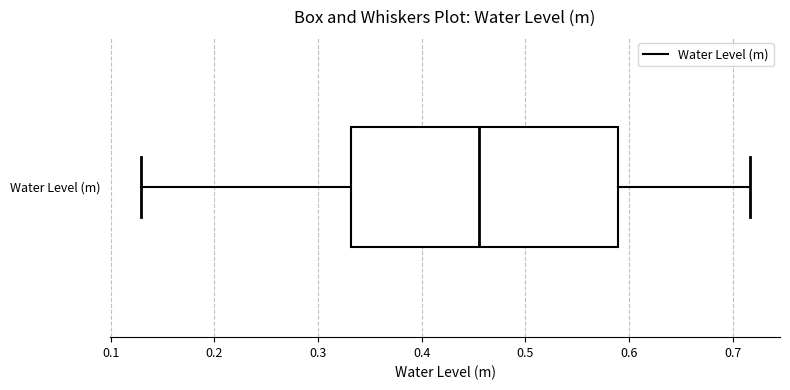

Read this box plot against the x-axis: the position of the median line, the range covered by the box, and the ends of both whiskers. The values are not printed on the chart, so give them approximately, as read against the axis.

median 0.45, box 0.33 to 0.59, whiskers 0.13 to 0.72